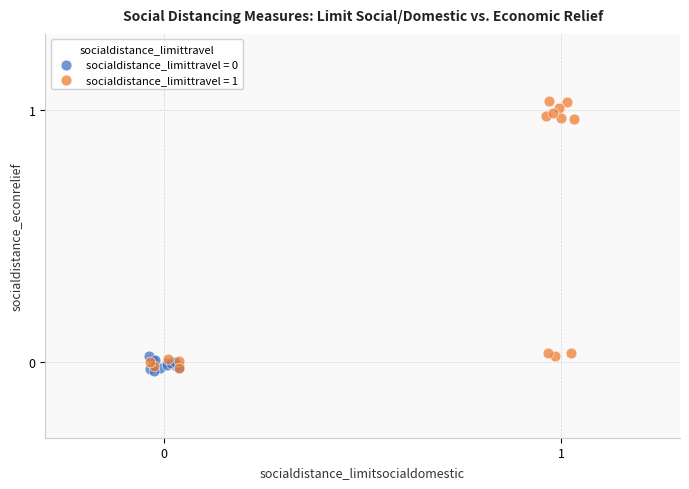

Which series has the largest Y range (max minus min)?

socialdistance_limittravel = 1